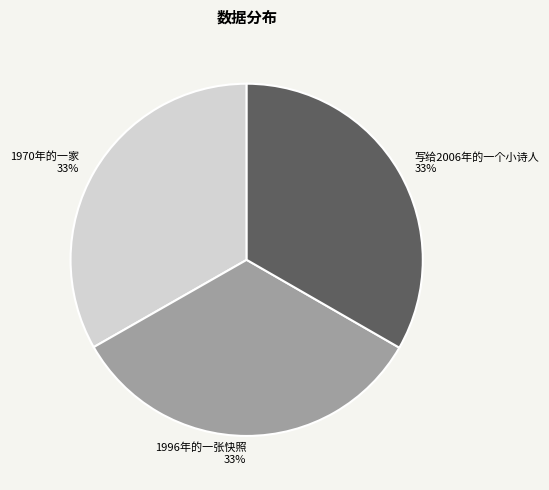

What is the ratio of the value at 写给2006年的一个小诗人 to the value at 1970年的一家?

1.0